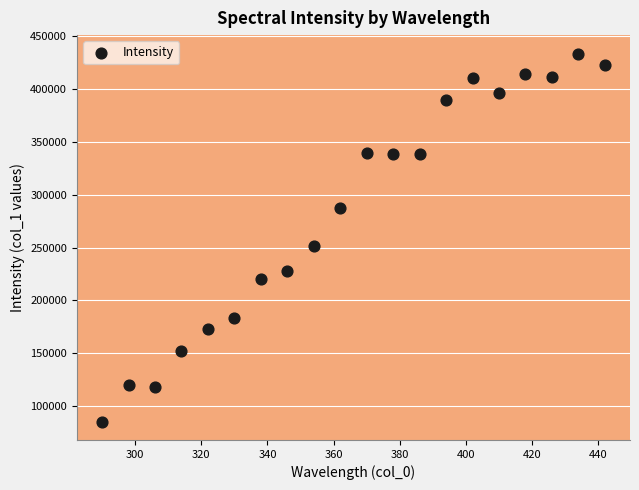

What Y value in the scatter plot is closest to 259570?

251238.2